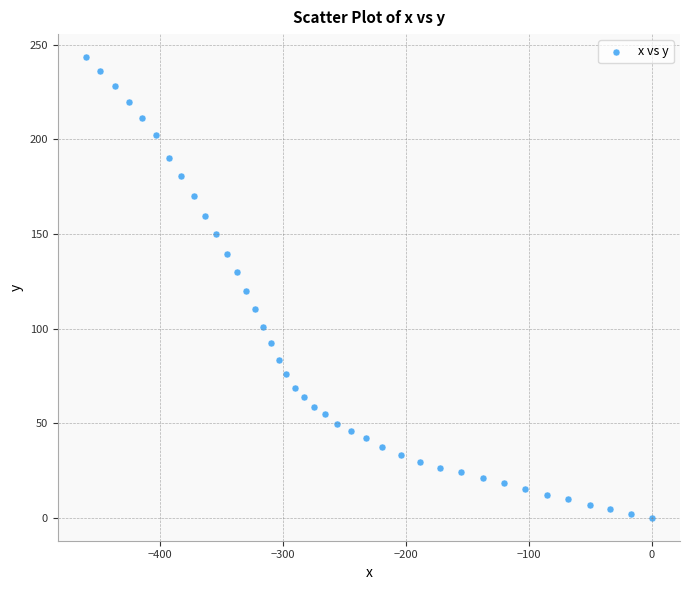

What is the range of X values (max minus min)?

460.3